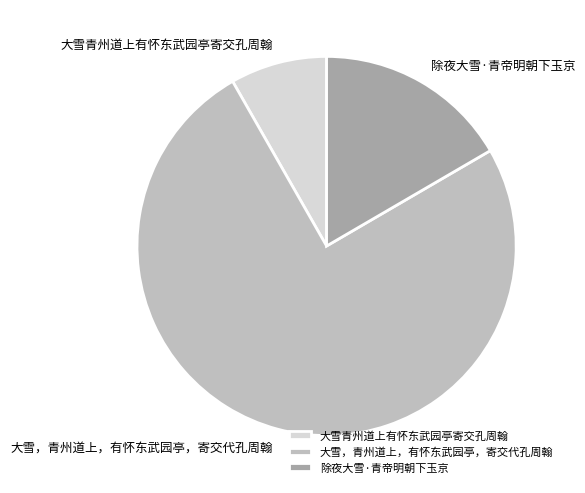

Which has a higher value, 大雪青州道上有怀东武园亭寄交孔周翰 or 除夜大雪·青帝明朝下玉京?

除夜大雪·青帝明朝下玉京